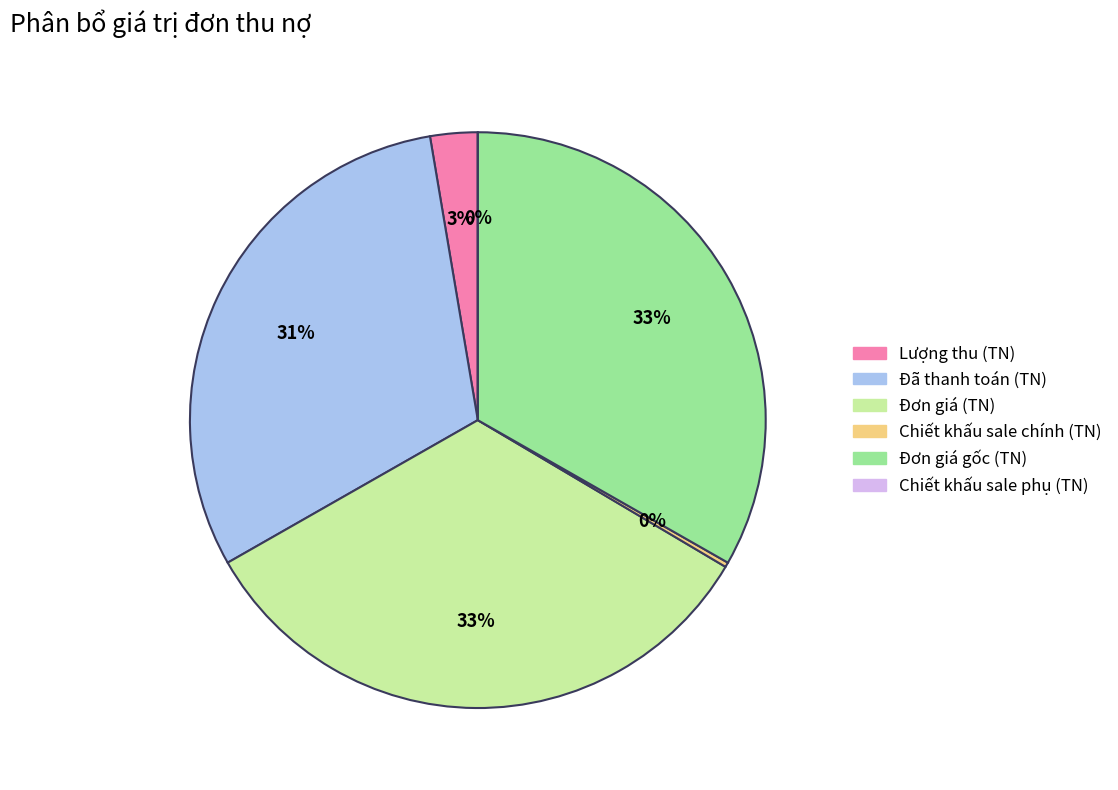

The Đã thanh toán (TN) slice represents 31% of the pie. True or false?

True